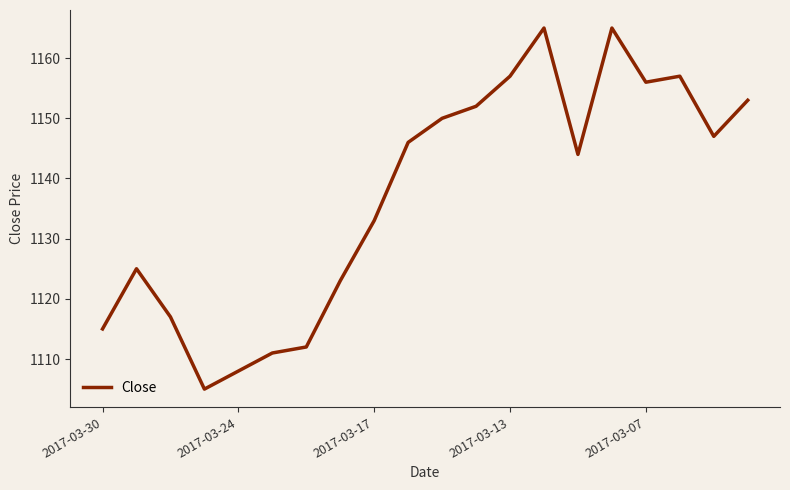

What is the difference between the maximum and minimum values?

60